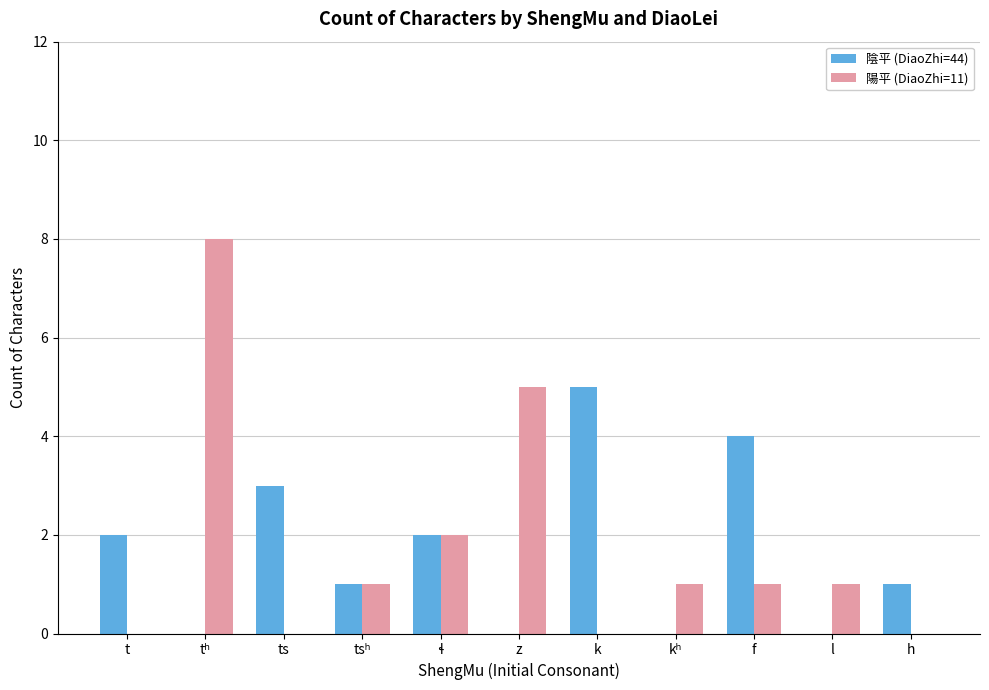

The 陽平 (DiaoZhi=11) series shows 0 at ts. True or false?

True